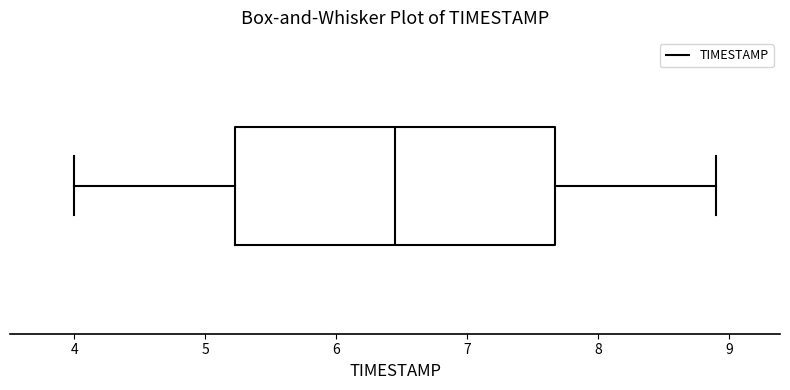

Where is the left edge of the box on the x-axis? The values are not printed on the chart, so give them approximately, as read against the axis.

5.2